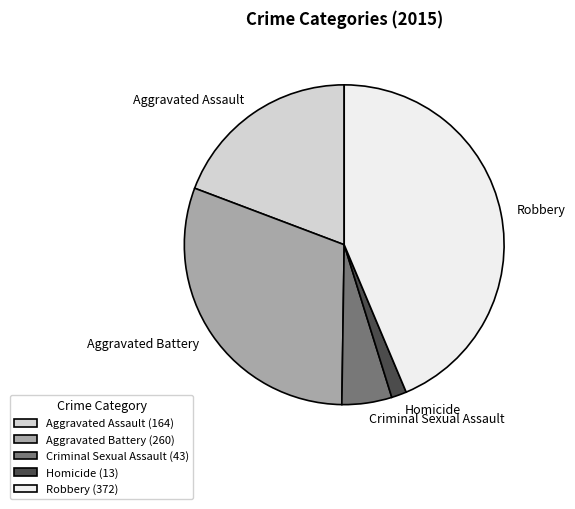

How many segments does this pie chart have?

5